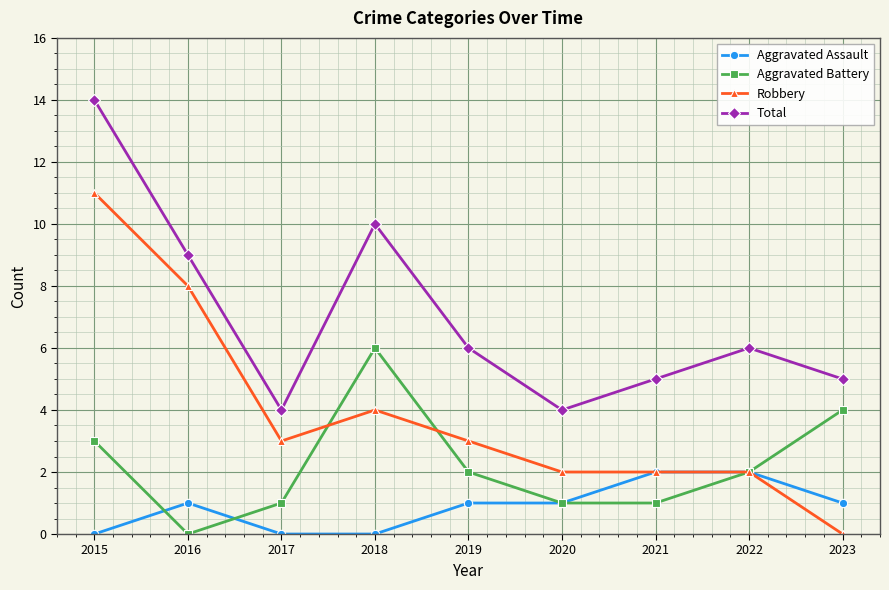

Which label corresponds to the largest value in the chart?

2015